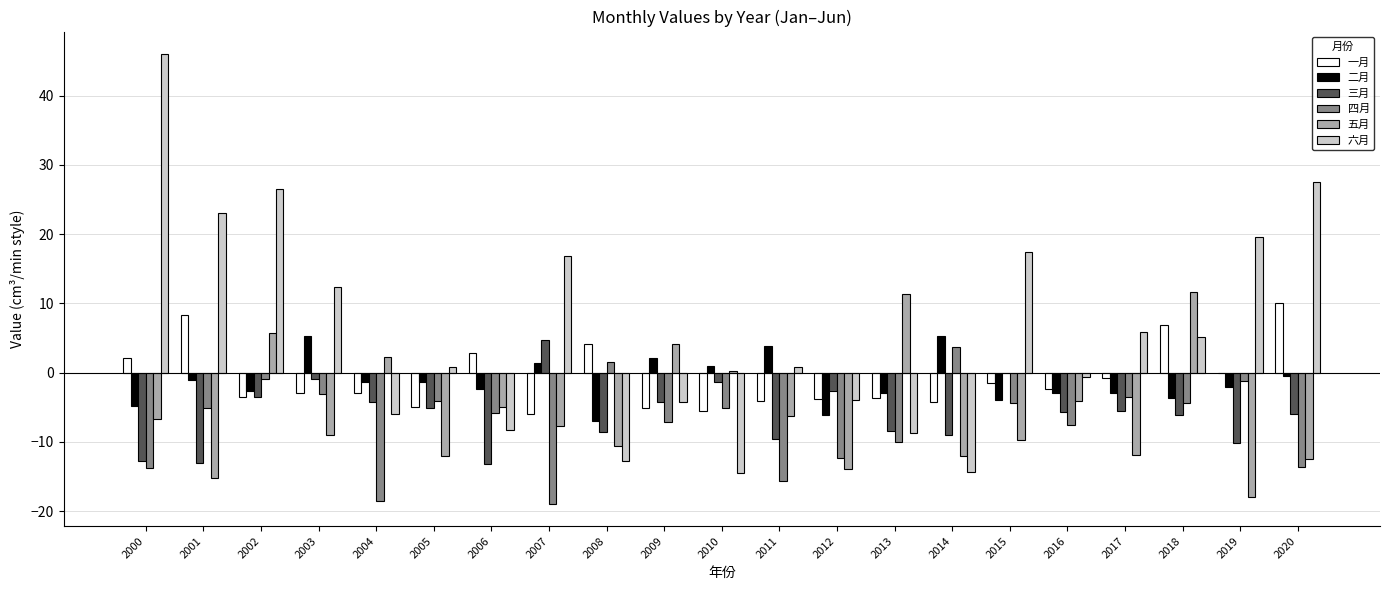

How many values in 六月 are above zero?

12